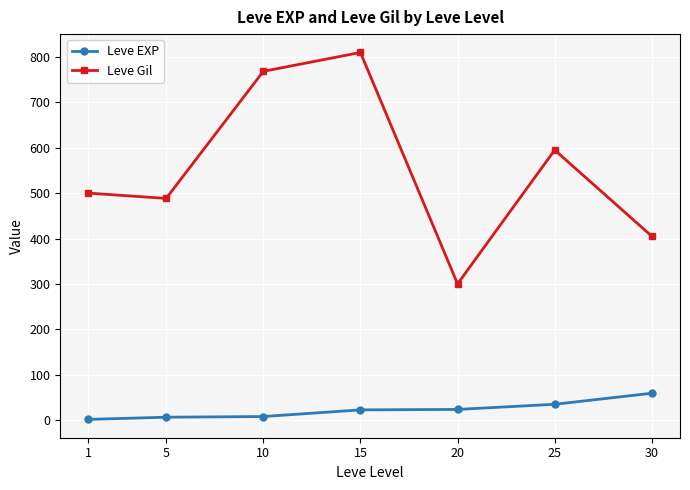

At which category does Leve Gil reach its first local valley?

5